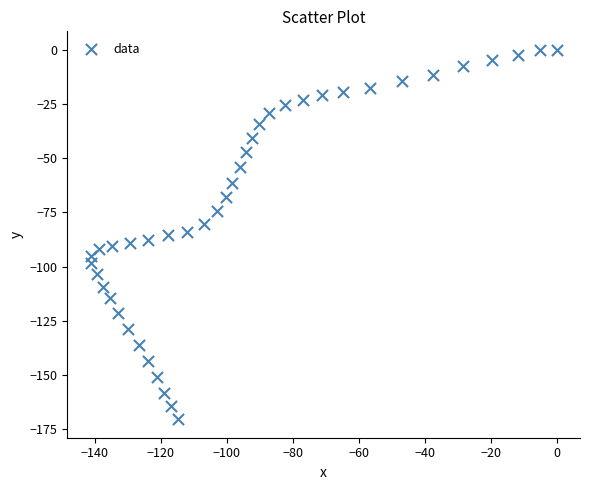

What is the range of Y values (max minus min)?

170.4